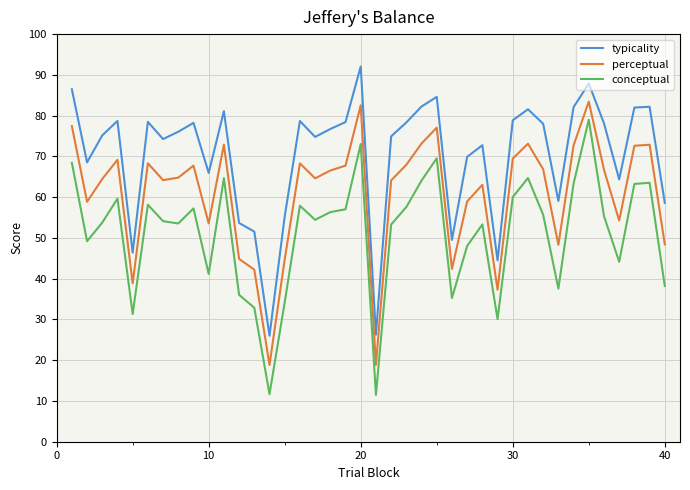

What is the difference between the maximum and second lowest values in the perceptual series?

64.6